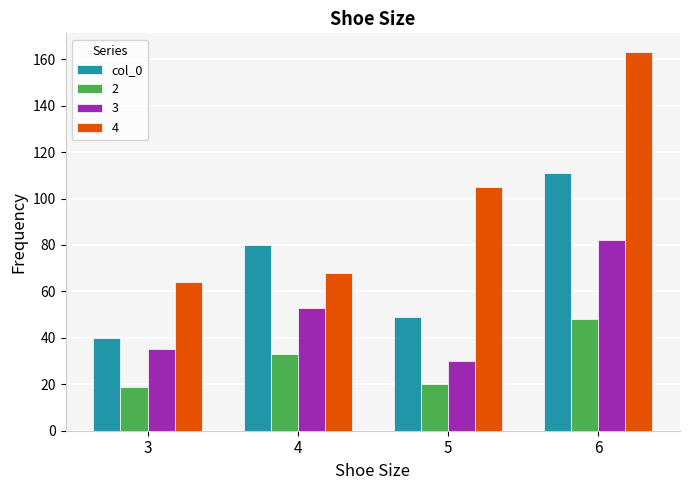

How many data points in 3 are less than 53?

2